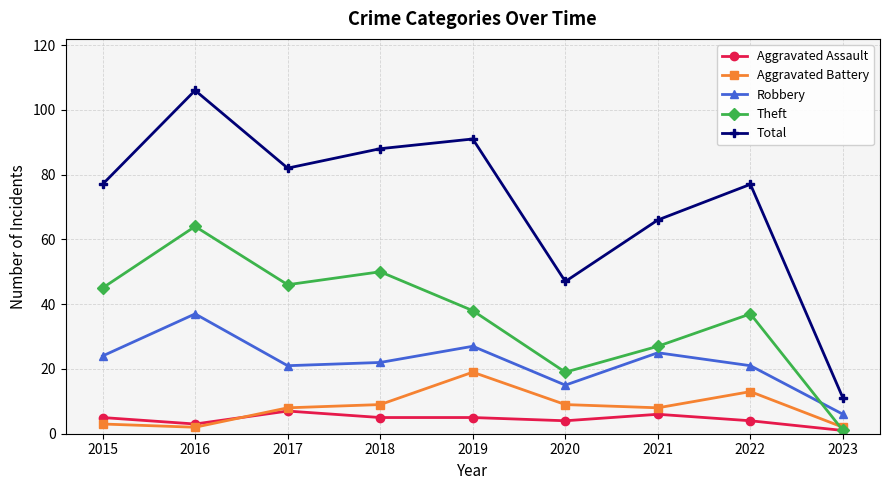

Which series changed the most between 2017 and 2018?

Total